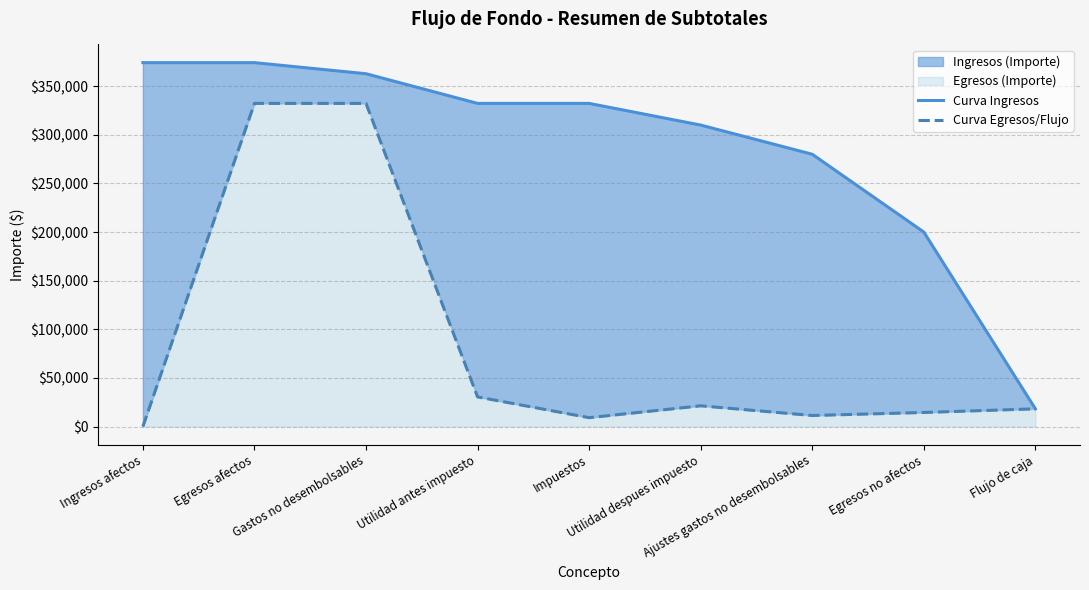

What is the sum of all Curva Ingresos values?

2584051.6